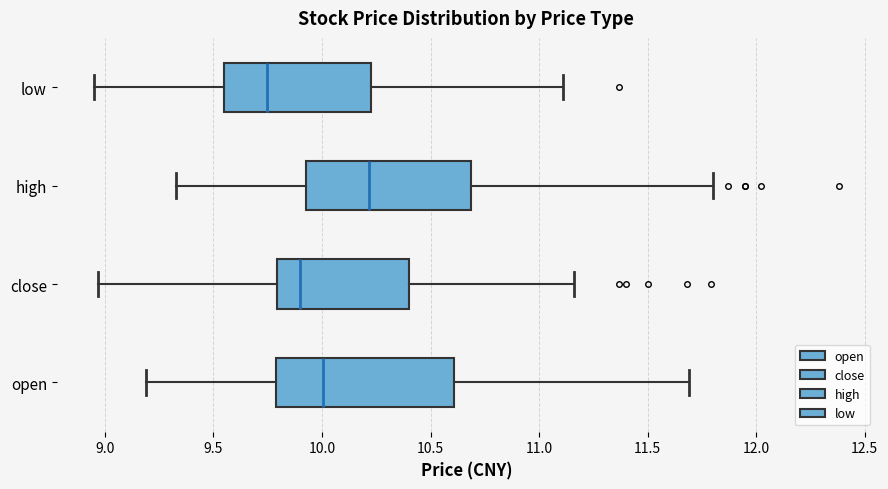

Reading bottom to top, transcribe this box plot: for each box, give where its median line is, the range the box spans, and where its two whiskers end, as read against the x-axis. The values are not printed on the chart, so give them approximately, as read against the axis.

open: median 10.00, box 9.80 to 10.60, whiskers 9.20 to 11.70
close: median 9.90, box 9.80 to 10.40, whiskers 8.95 to 11.15
high: median 10.20, box 9.95 to 10.70, whiskers 9.35 to 11.80
low: median 9.75, box 9.55 to 10.25, whiskers 8.95 to 11.10